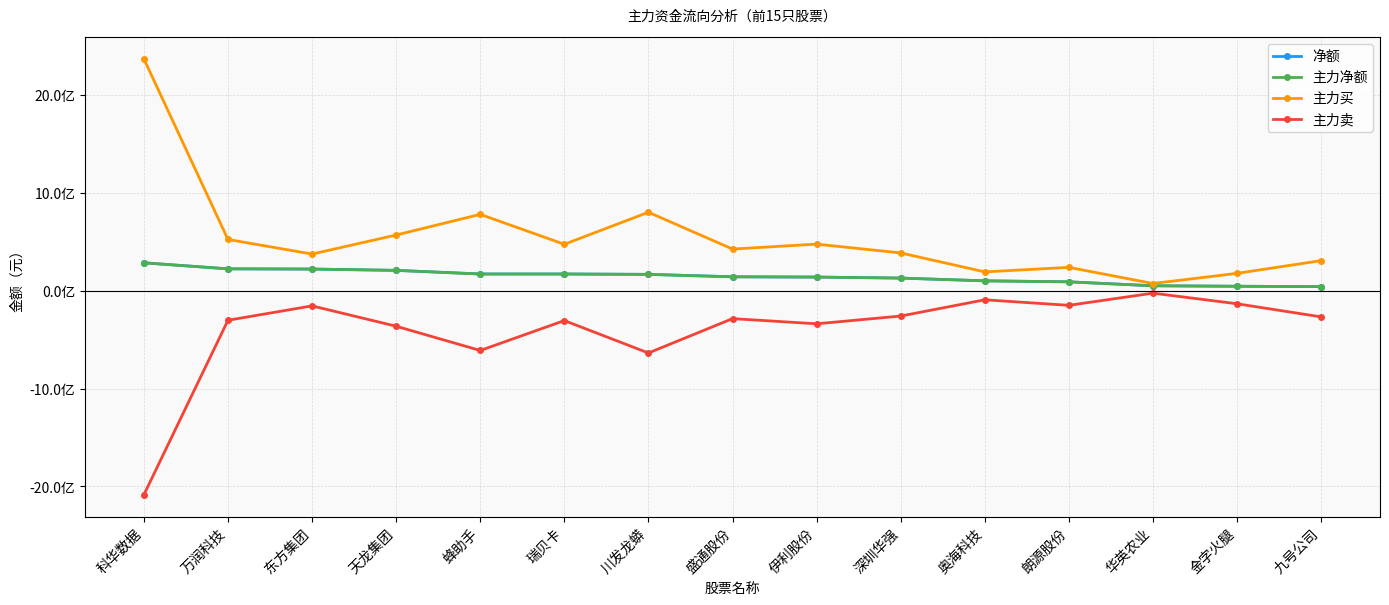

Reading left to right, transcribe all the data shown in this chart.

净额: 科华数据=286844868	万润科技=225246356	东方集团=222997312	天龙集团=209634116	蜂助手=172656289	瑞贝卡=172542790	川发龙蟒=168752504	盛通股份=143887036	伊利股份=141076013	深圳华强=130660466	奥海科技=102670318	朗源股份=92457057	华英农业=52045473	金字火腿=47205338	九号公司=43323310
主力净额: 科华数据=286844868	万润科技=225246356	东方集团=222997312	天龙集团=209634116	蜂助手=172656289	瑞贝卡=172542790	川发龙蟒=168752504	盛通股份=143887036	伊利股份=141076013	深圳华强=130660466	奥海科技=102670318	朗源股份=92457057	华英农业=52045473	金字火腿=47205338	九号公司=43323310
主力买: 科华数据=2371926972	万润科技=525728097	东方集团=376519266	天龙集团=571175932	蜂助手=782264968	瑞贝卡=476315084	川发龙蟒=803943418	盛通股份=427677423	伊利股份=477767817	深圳华强=388018018	奥海科技=194058285	朗源股份=240279211	华英农业=75362007	金字火腿=179166562	九号公司=309145826
主力卖: 科华数据=-2085082104	万润科技=-300481741	东方集团=-153521954	天龙集团=-361541816	蜂助手=-609608679	瑞贝卡=-303772294	川发龙蟒=-635190914	盛通股份=-283790387	伊利股份=-336691804	深圳华强=-257357552	奥海科技=-91387967	朗源股份=-147822154	华英农业=-23316534	金字火腿=-131961224	九号公司=-265822516